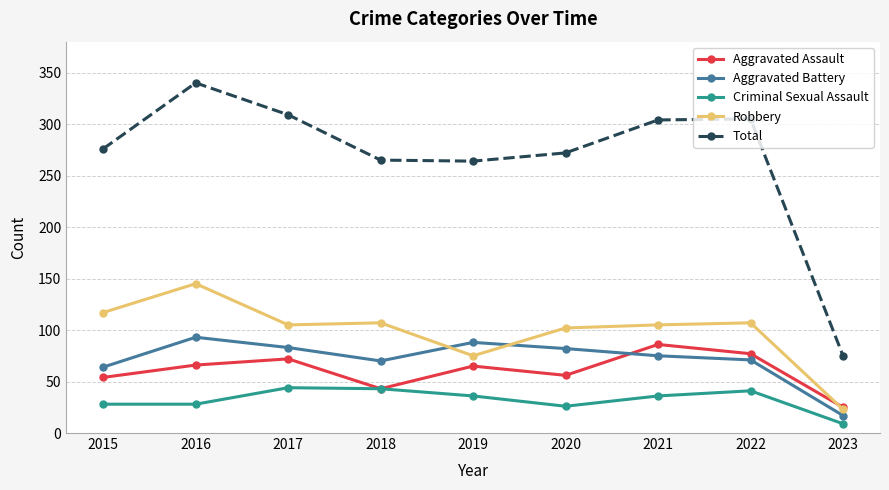

True or false: Total and Criminal Sexual Assault intersect in this chart.

False